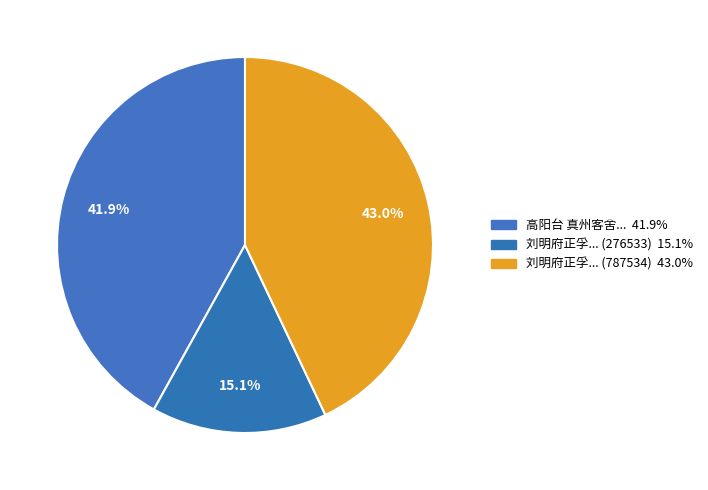

Count the number of slices in the pie.

3